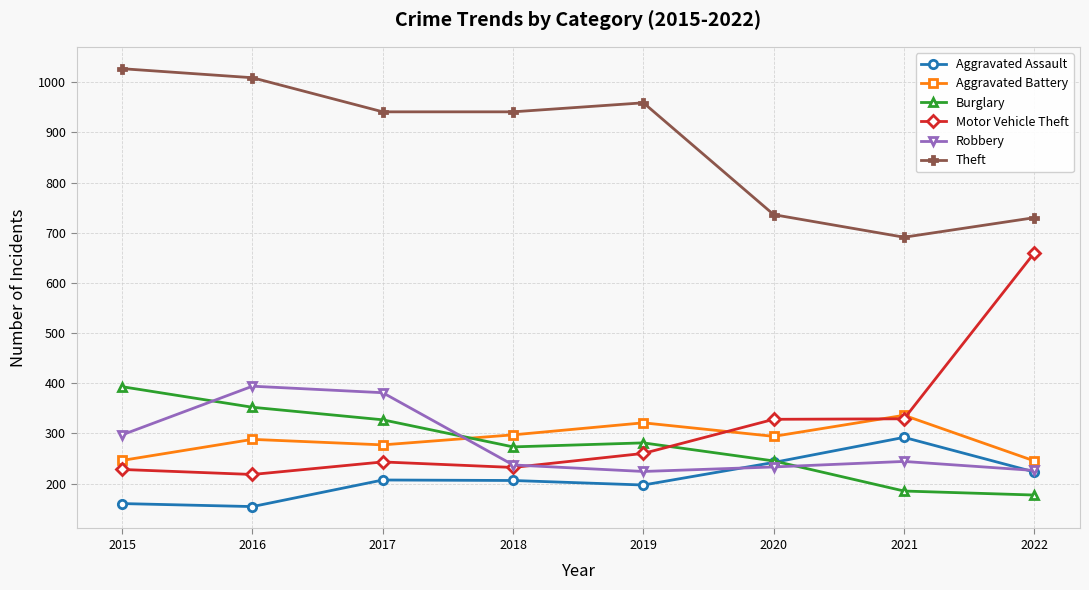

What is the average value of the Robbery series?

280